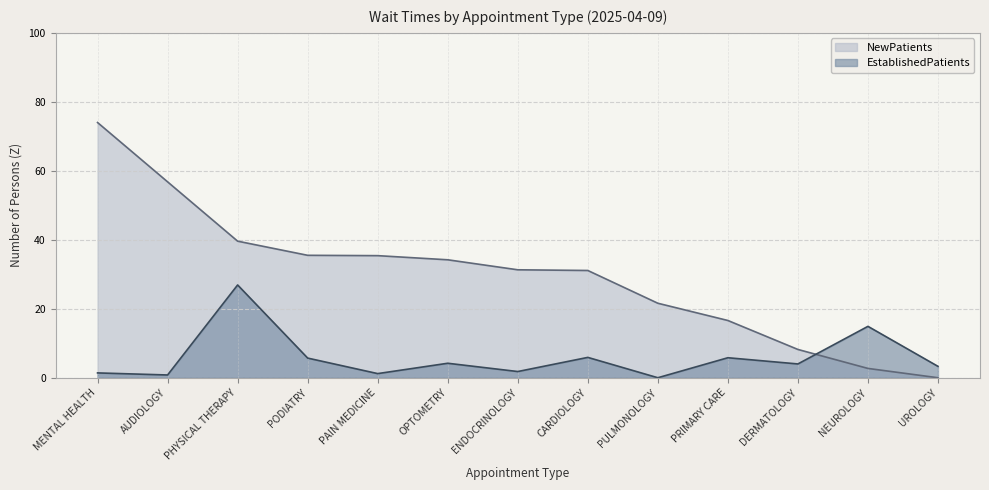

How many interior local peaks does the EstablishedPatients series have?

5